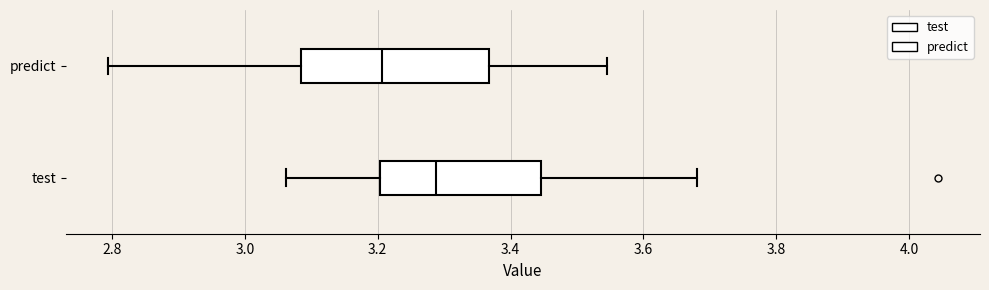

Reading bottom to top, read every box against the x-axis: the position of its median line, the range the box covers, and the ends of its whiskers. The values are not printed on the chart, so give them approximately, as read against the axis.

test: median 3.28, box 3.20 to 3.44, whiskers 3.06 to 3.68
predict: median 3.20, box 3.08 to 3.36, whiskers 2.80 to 3.54